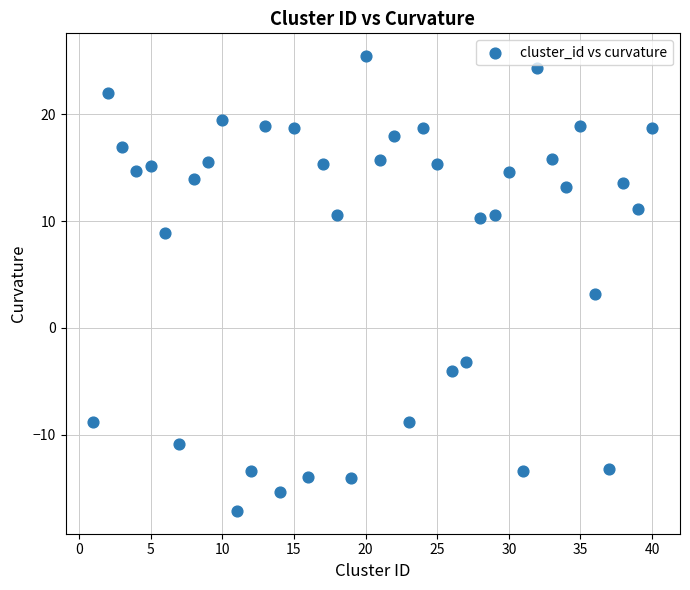

What is the range of X values (max minus min)?

39.0